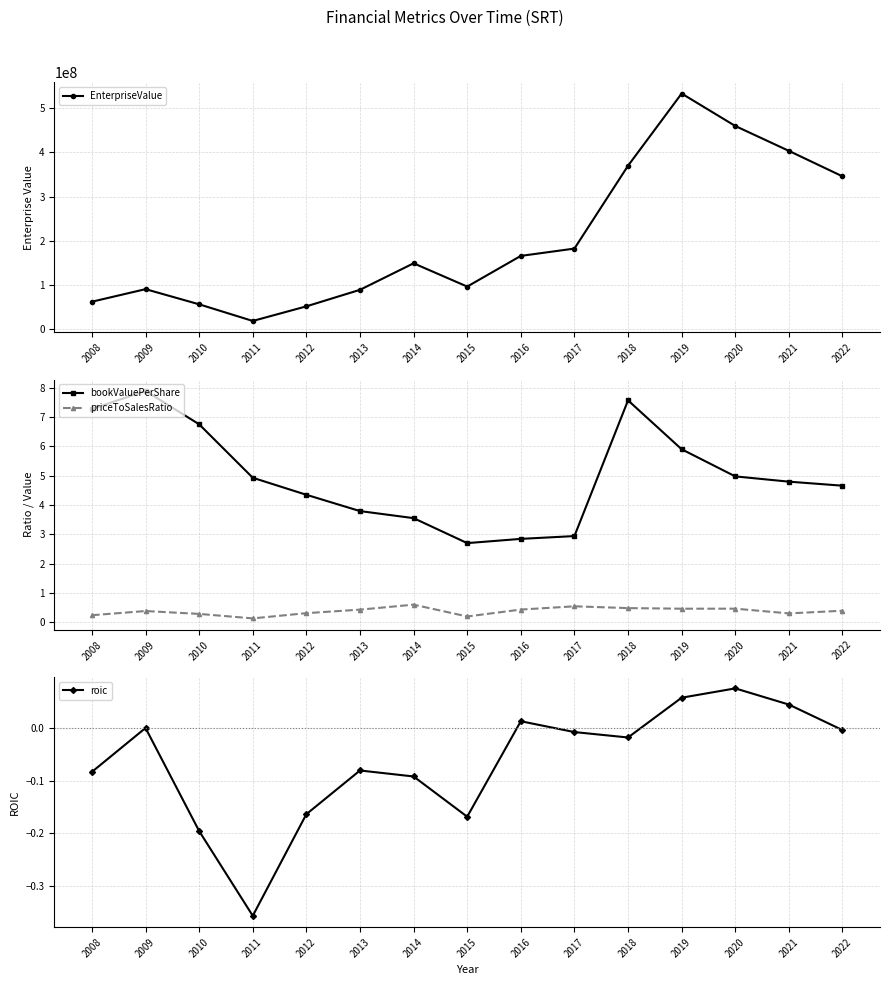

True or false: roic and EnterpriseValue cross at least once.

False